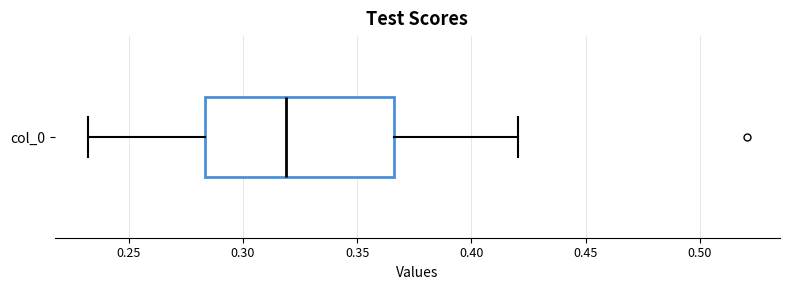

Read this box plot against the x-axis: the position of the median line, the range covered by the box, and the ends of both whiskers. The values are not printed on the chart, so give them approximately, as read against the axis.

median 0.320, box 0.285 to 0.365, whiskers 0.230 to 0.420